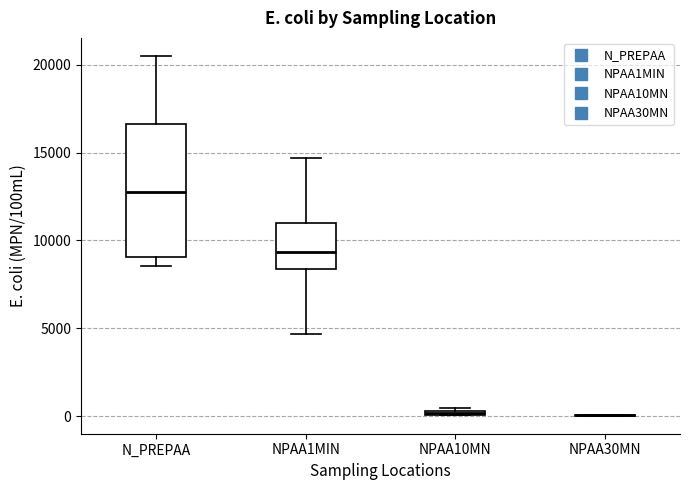

Comparing the boxes themselves (not the whiskers), which one is the tallest?

N_PREPAA